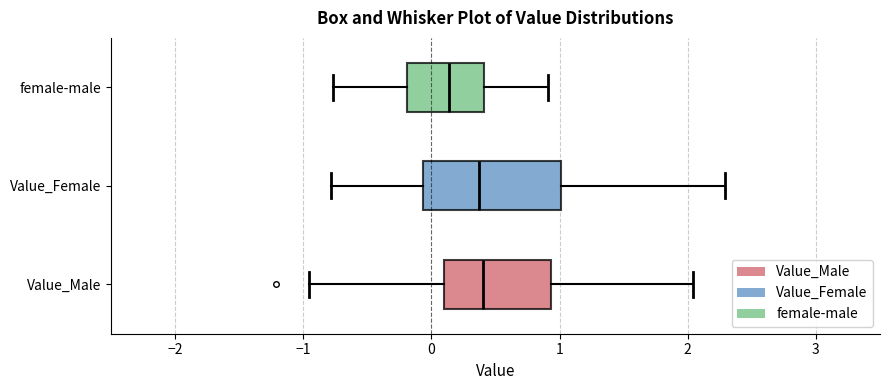

Where is the right edge of the box for Value_Male on the x-axis? The values are not printed on the chart, so give them approximately, as read against the axis.

0.9